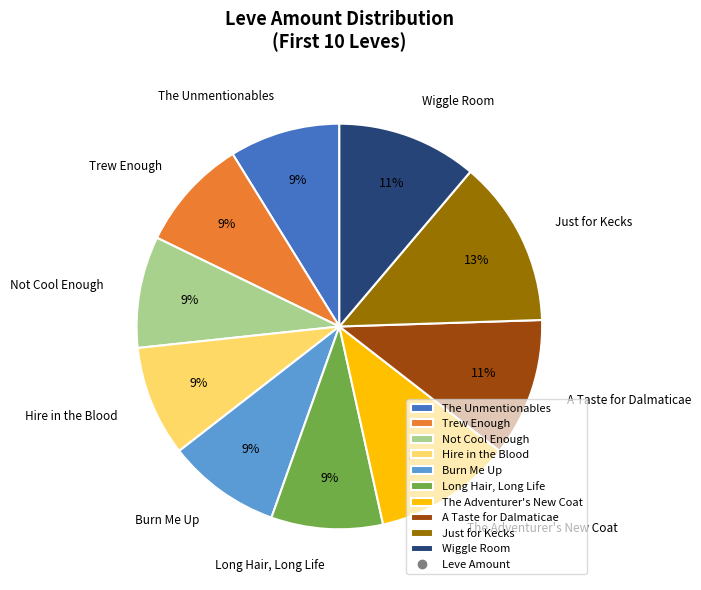

Does Wiggle Room represent more than half of the total?

No